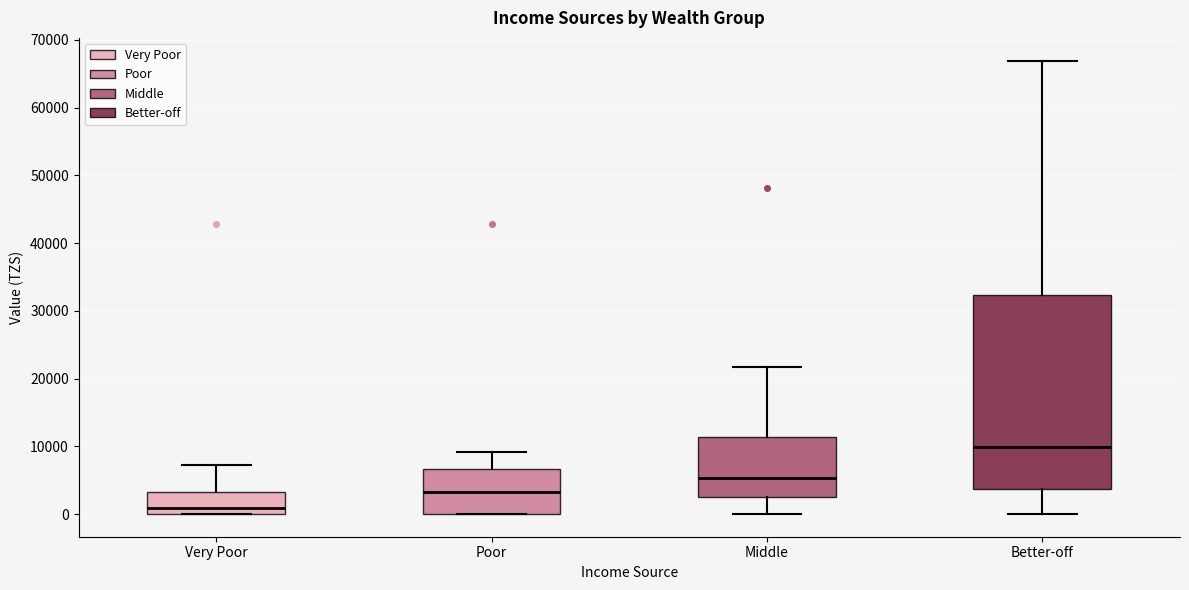

Where is the upper edge of the box for Better-off on the y-axis? The values are not printed on the chart, so give them approximately, as read against the axis.

32000